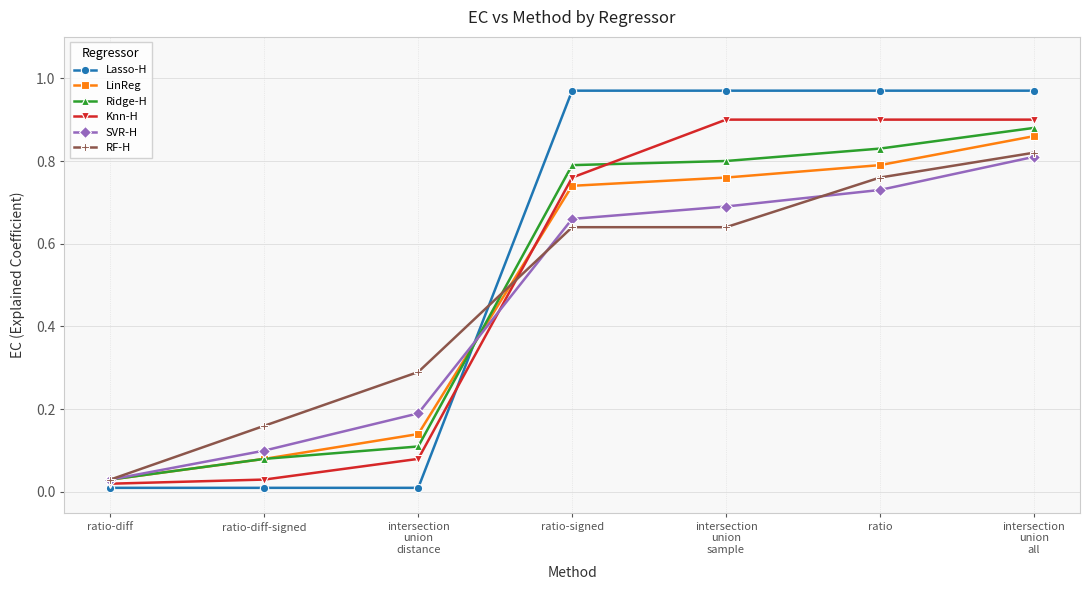

Is the value of SVR-H at intersection
union
sample greater than the value of Ridge-H at ratio-diff-signed?

Yes